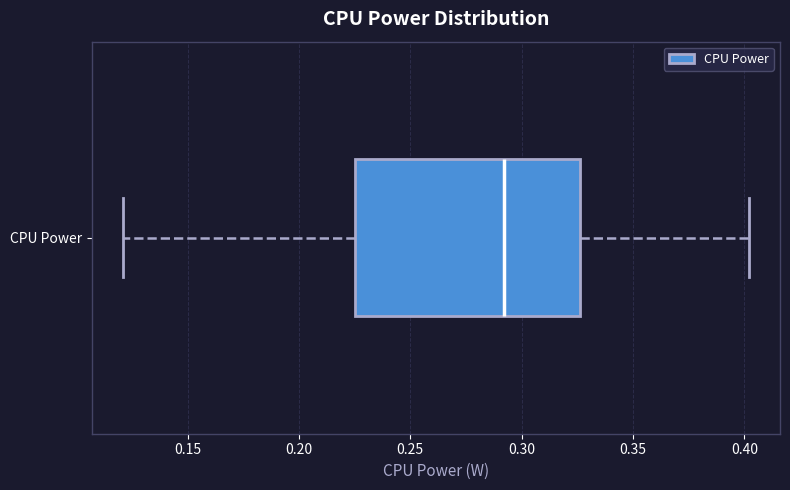

Where is the right edge of the box for CPU Power on the x-axis? The values are not printed on the chart, so give them approximately, as read against the axis.

0.325